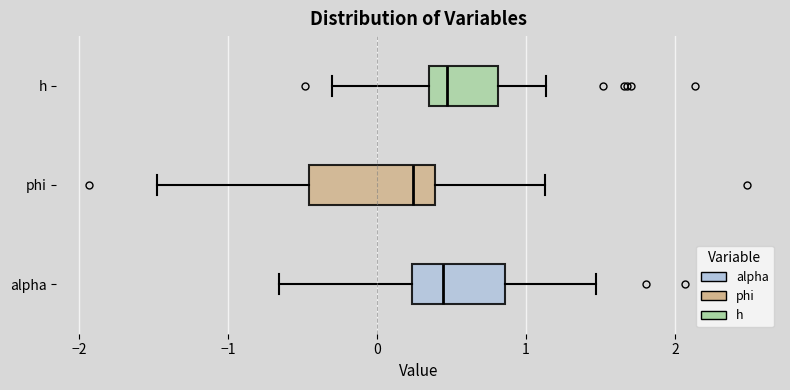

Where is the left edge of the box for phi on the x-axis? The values are not printed on the chart, so give them approximately, as read against the axis.

-0.5